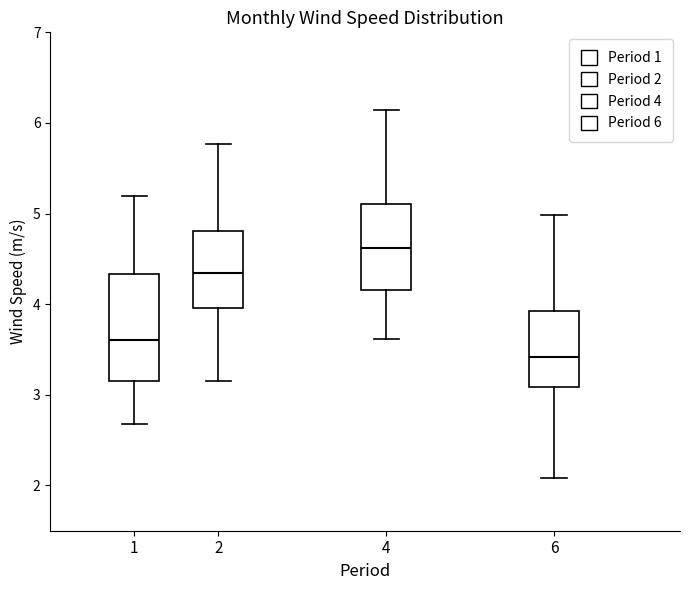

Where does the median line of the box at x = 4 sit on the y-axis? The values are not printed on the chart, so give them approximately, as read against the axis.

4.6